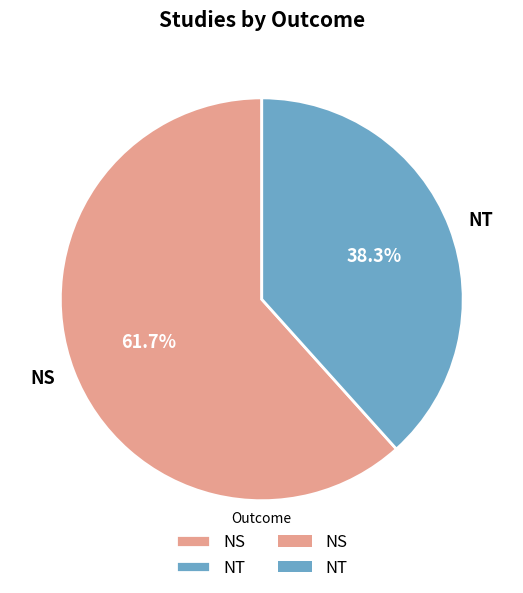

What is the majority slice?

NS